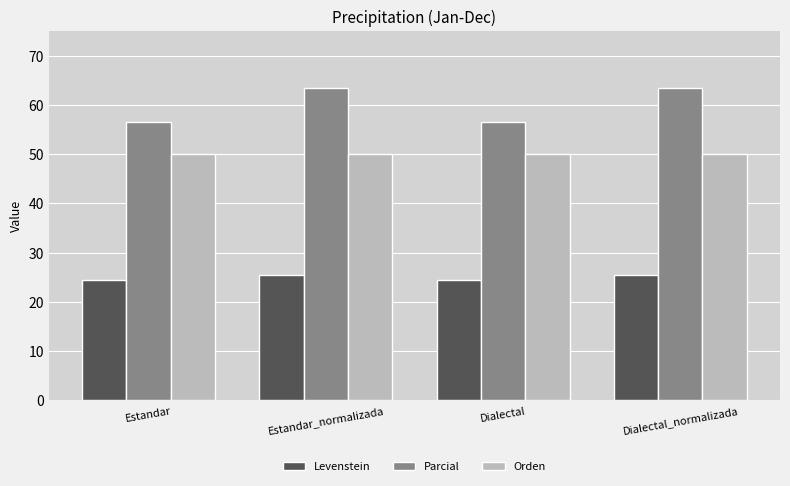

What is the minimum value shown in the chart?

24.5